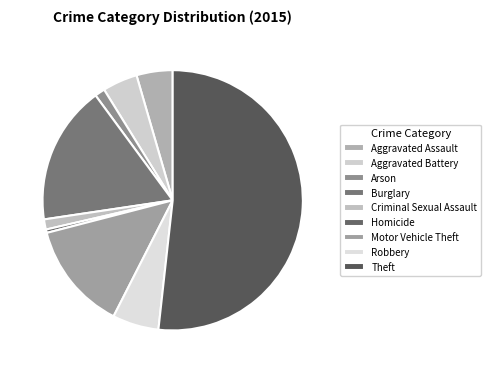

Rank the categories by value from lowest to highest.

Homicide, Arson, Criminal Sexual Assault, Aggravated Battery, Aggravated Assault, Robbery, Motor Vehicle Theft, Burglary, Theft